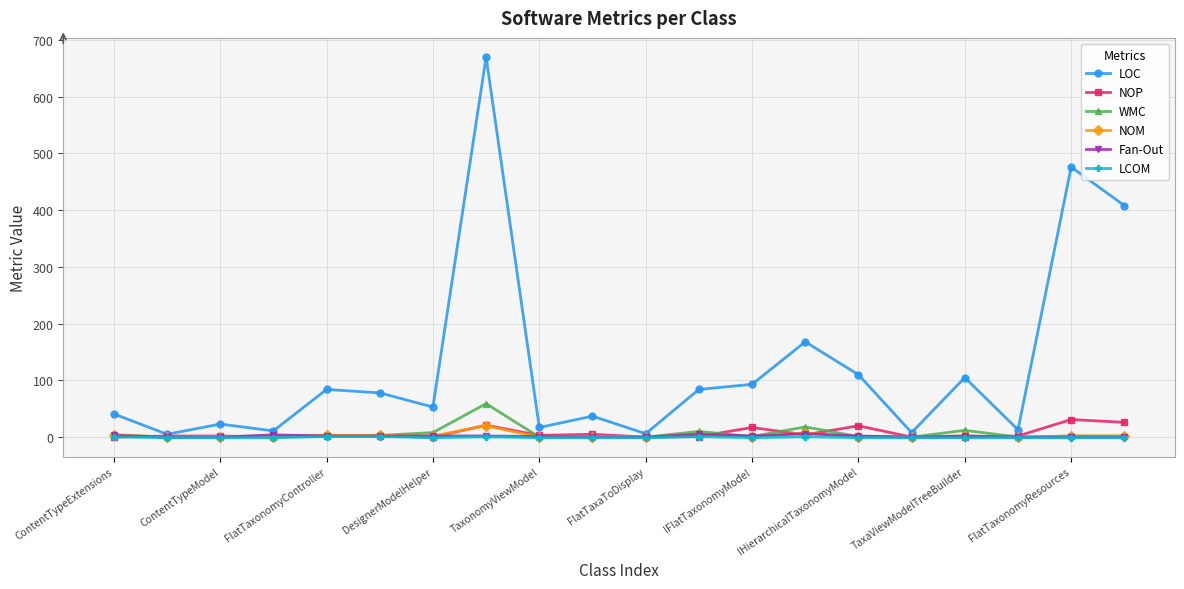

Which series has the largest range (max minus min)?

LOC